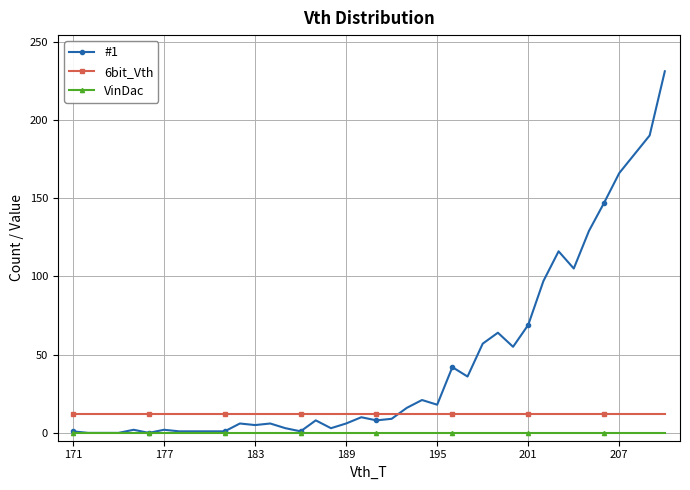

List the series in order of their overall mean, lowest first.

VinDac, 6bit_Vth, #1